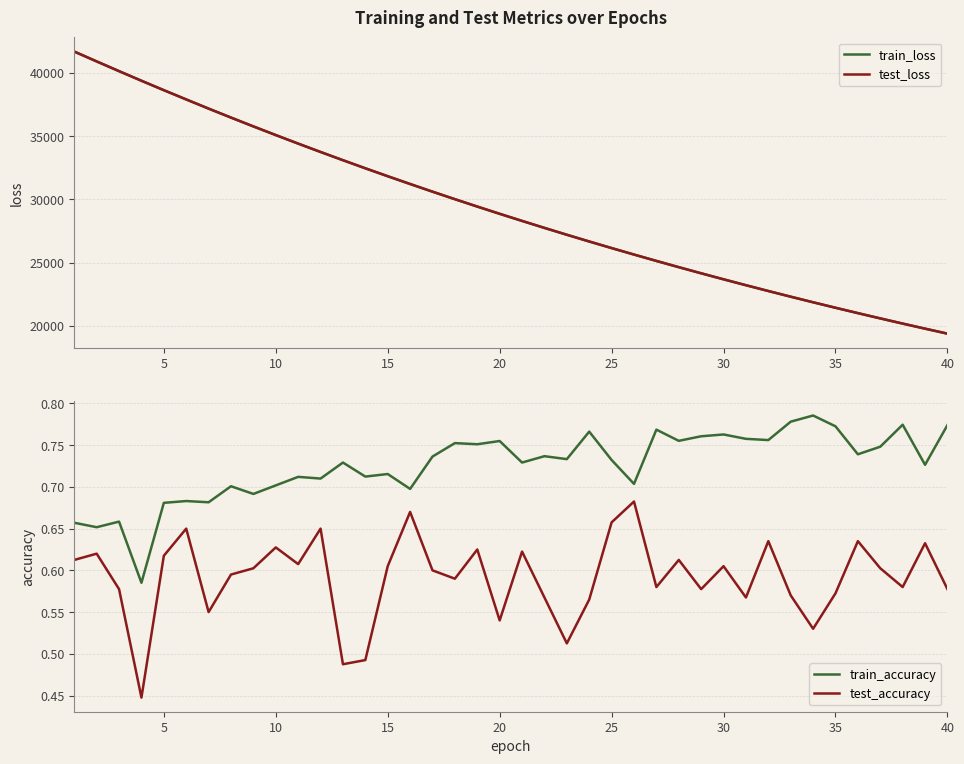

True or false: train_loss and test_accuracy cross at least once.

False